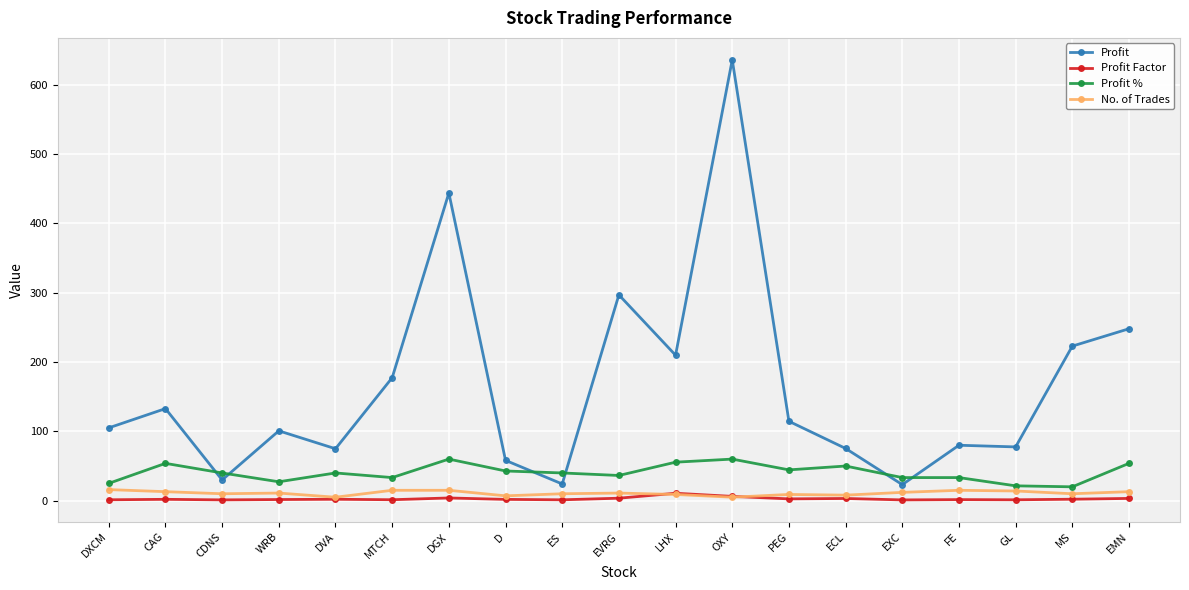

Is the value of Profit % at CDNS greater than the value of Profit at CDNS?

Yes